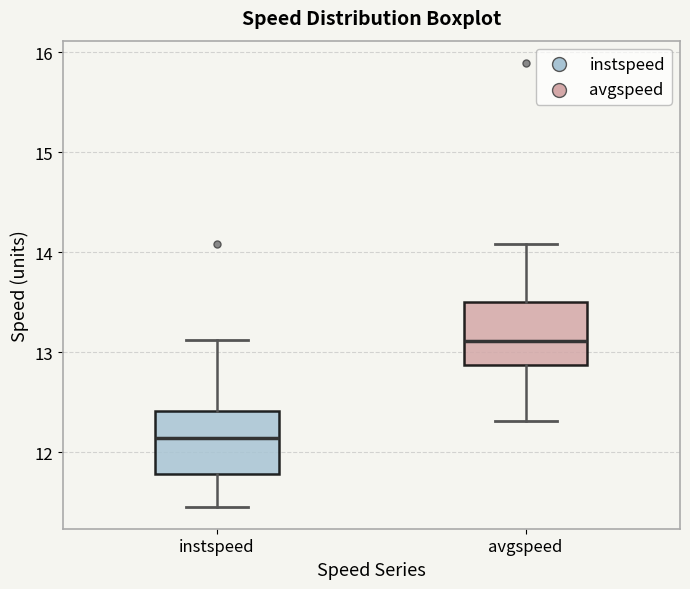

Reading left to right, read every box against the y-axis: the position of its median line, the range the box covers, and the ends of its whiskers. The values are not printed on the chart, so give them approximately, as read against the axis.

instspeed: median 12.1, box 11.8 to 12.4, whiskers 11.5 to 13.1
avgspeed: median 13.1, box 12.9 to 13.5, whiskers 12.3 to 14.1